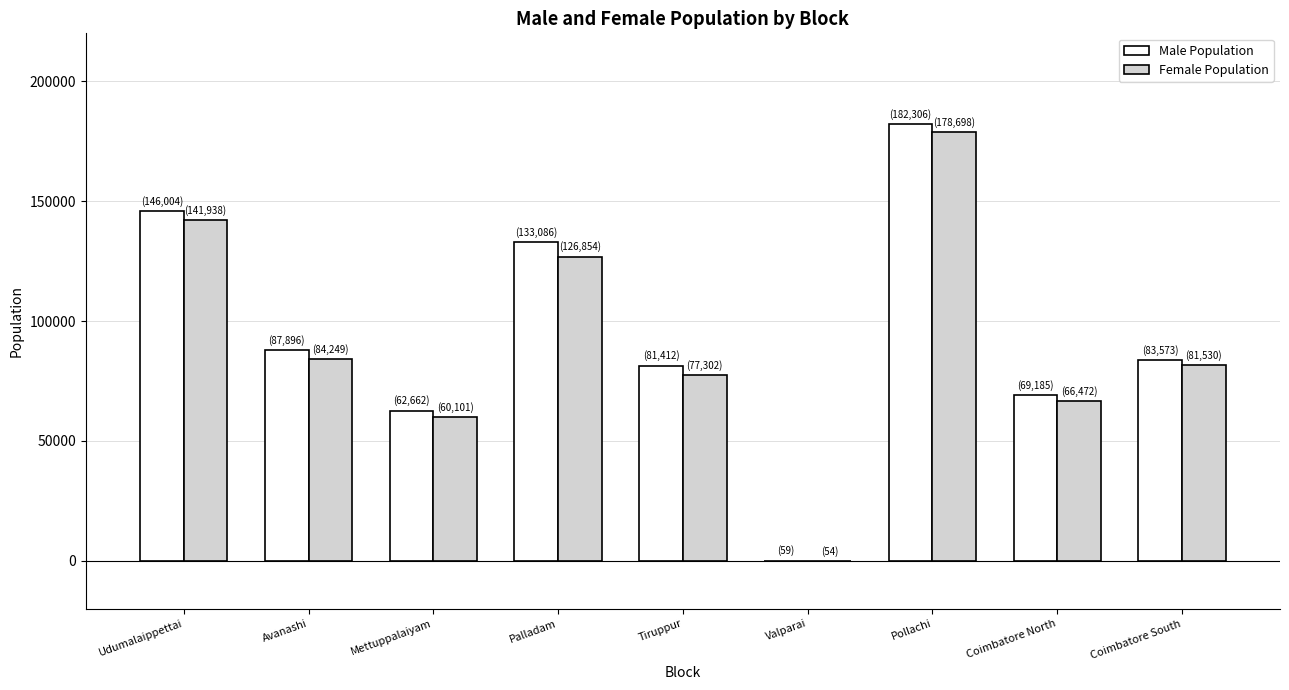

Which series changed the most between Udumalaippettai and Coimbatore North?

Male Population